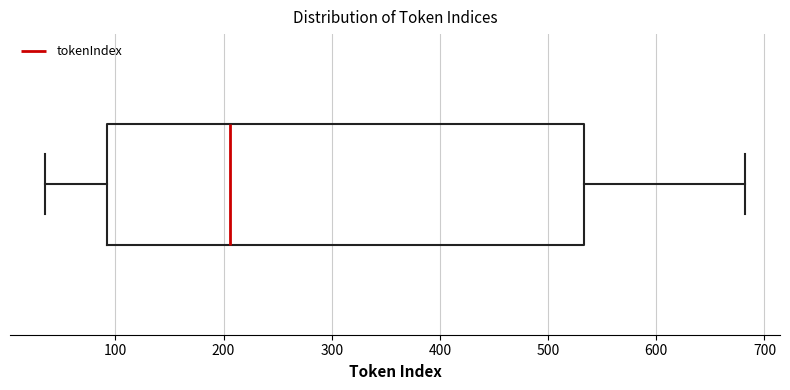

Read this box plot against the x-axis: the position of the median line, the range covered by the box, and the ends of both whiskers. The values are not printed on the chart, so give them approximately, as read against the axis.

median 210, box 90 to 530, whiskers 40 to 680